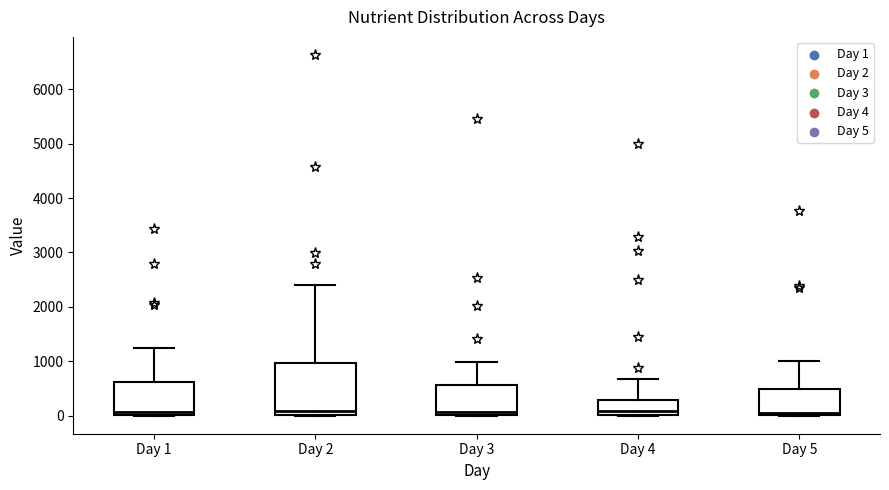

Which box is the tallest, from its lower edge to its upper edge?

Day 2